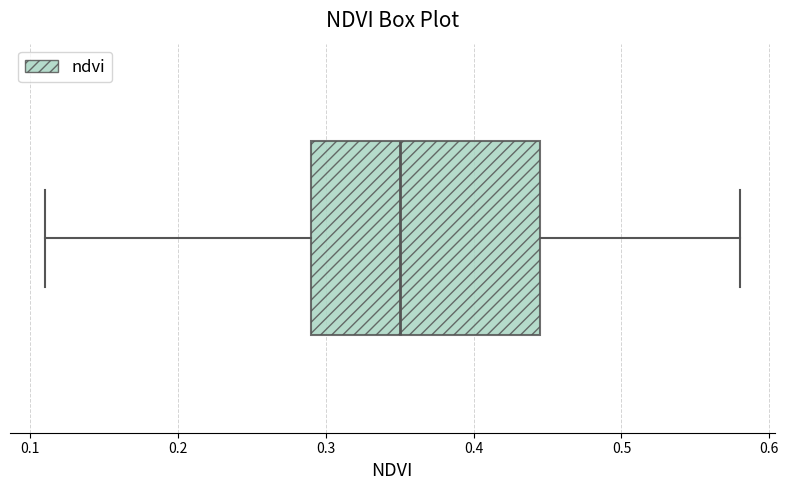

Where is the left edge of the box on the x-axis? The values are not printed on the chart, so give them approximately, as read against the axis.

0.29